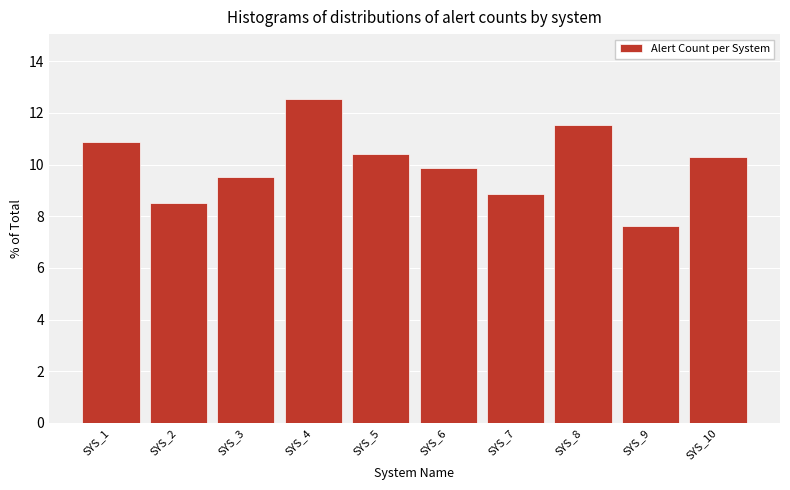

Reading left to right, transcribe all the data shown in this chart.

SYS_1=10.9	SYS_2=8.5	SYS_3=9.5	SYS_4=12.5	SYS_5=10.4	SYS_6=9.9	SYS_7=8.8	SYS_8=11.5	SYS_9=7.6	SYS_10=10.3